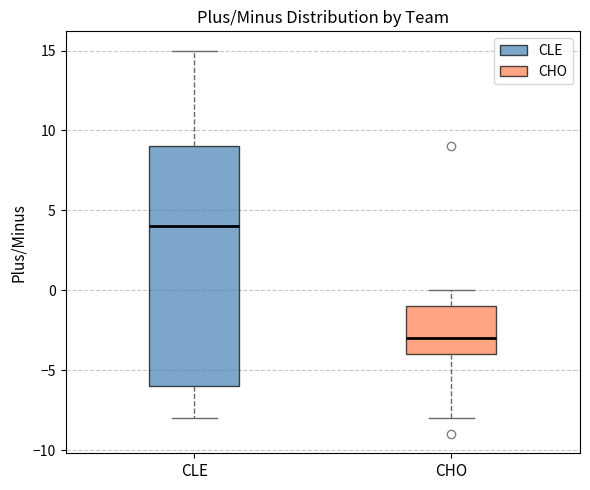

Reading left to right, read every box against the y-axis: the position of its median line, the range the box covers, and the ends of its whiskers. The values are not printed on the chart, so give them approximately, as read against the axis.

CLE: median 4, box -6 to 9, whiskers -8 to 15
CHO: median -3, box -4 to -1, whiskers -8 to 0